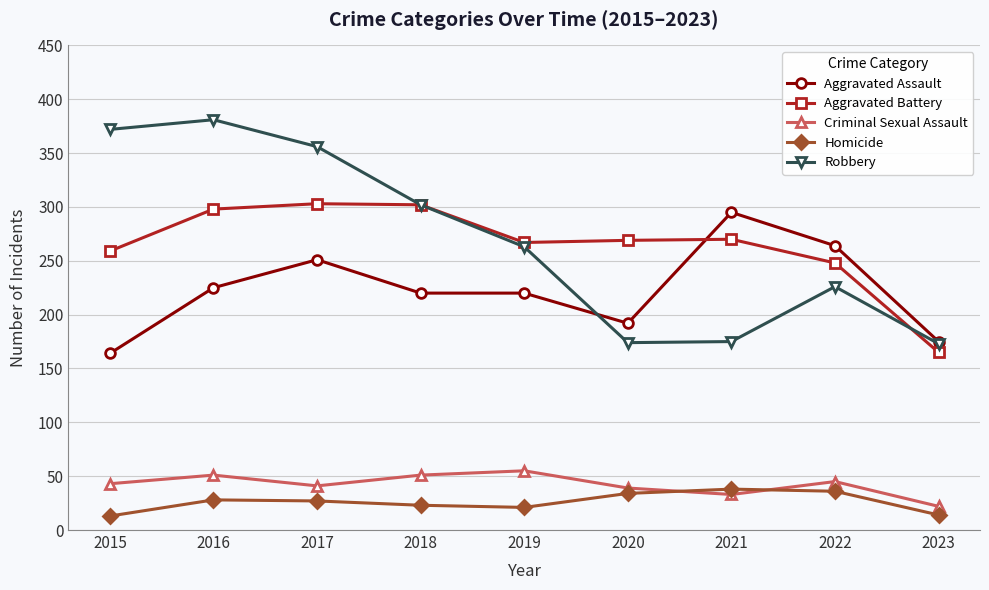

How many times do Homicide and Criminal Sexual Assault cross each other?

2